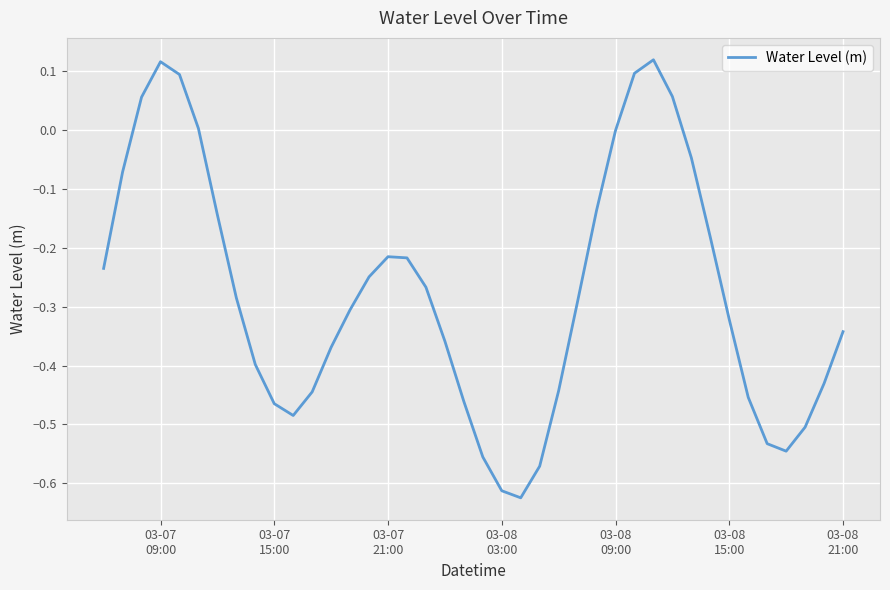

How many interior local valleys (lower than both neighbors) does the data have?

3